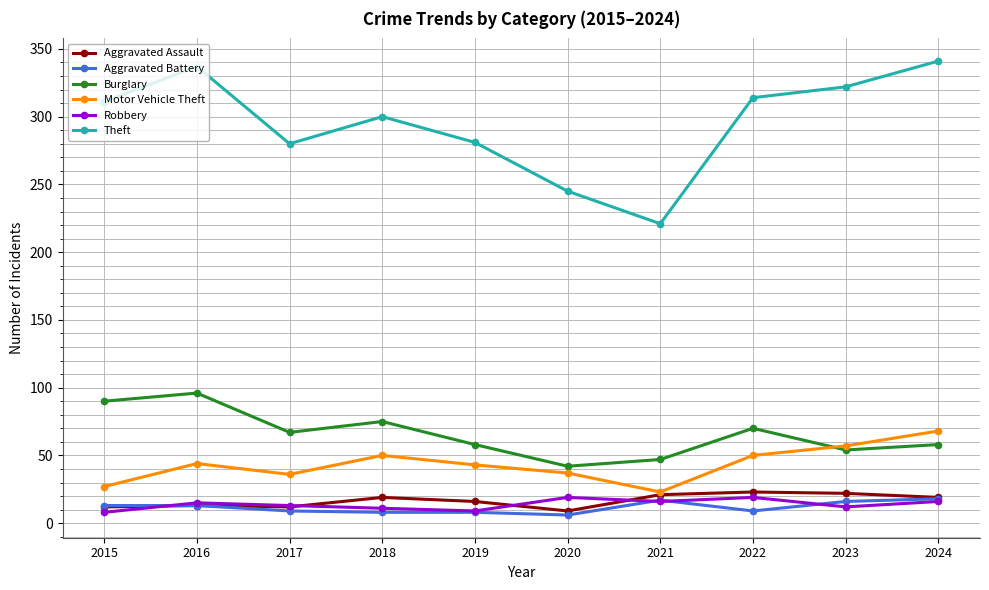

What is the value of the Robbery point at the 1st from the left?

8